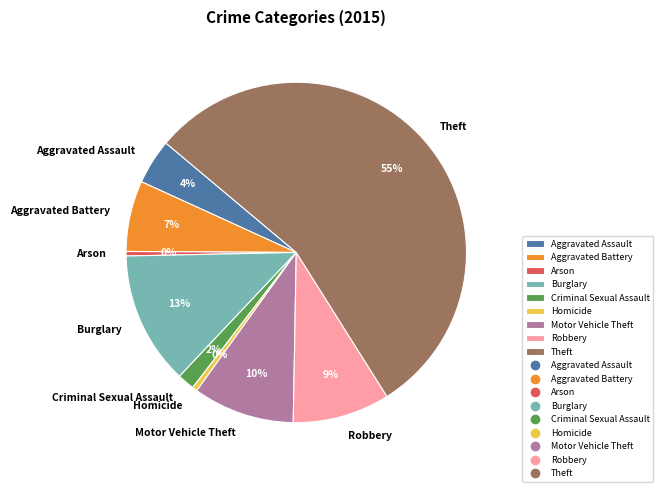

What is the largest slice in the pie chart?

Theft